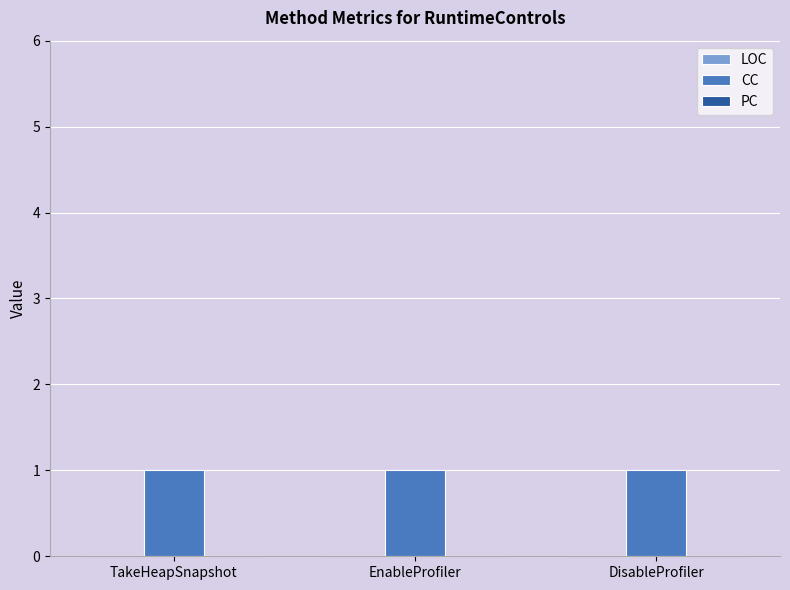

What is the greatest value displayed?

1